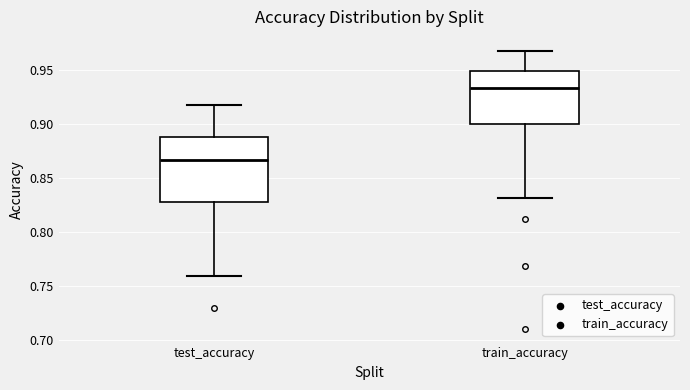

Reading left to right, read every box against the y-axis: the position of its median line, the range the box covers, and the ends of its whiskers. The values are not printed on the chart, so give them approximately, as read against the axis.

test_accuracy: median 0.865, box 0.825 to 0.890, whiskers 0.760 to 0.915
train_accuracy: median 0.935, box 0.900 to 0.950, whiskers 0.830 to 0.970